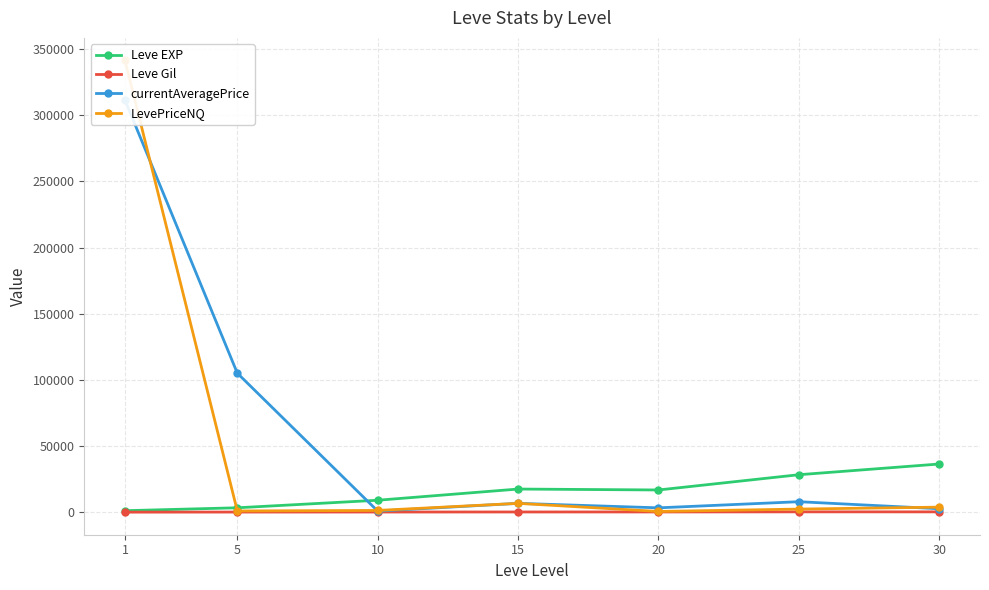

Is the value of currentAveragePrice at 15 greater than the value of Leve Gil at 30?

Yes